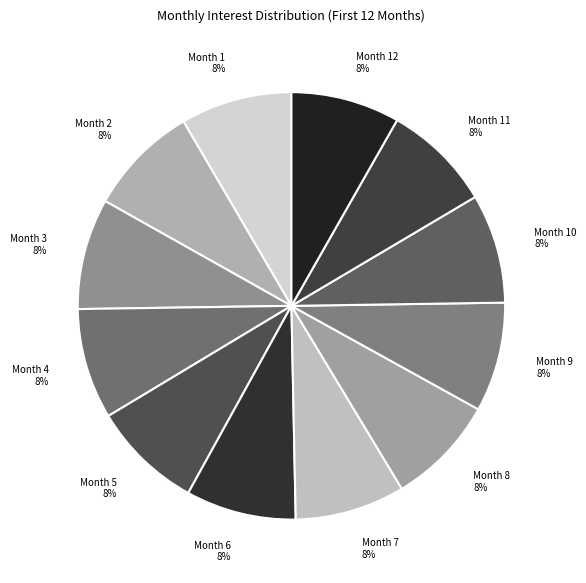

Does Month 10 represent more than half of the total?

No